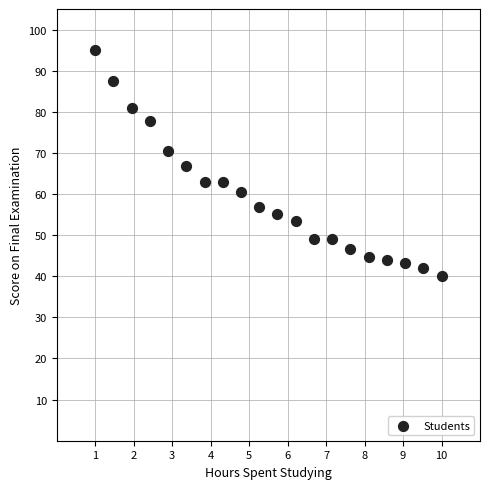

What is the range of X values (max minus min)?

9.0